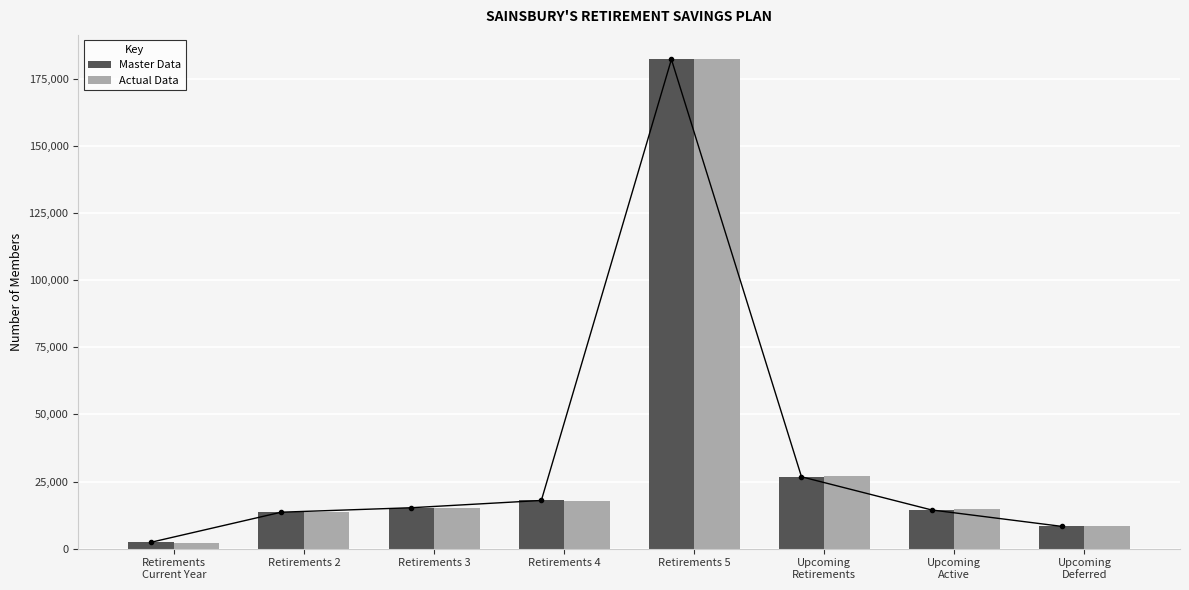

What is the value of the Actual Data bar at the 3rd from the left?

15310